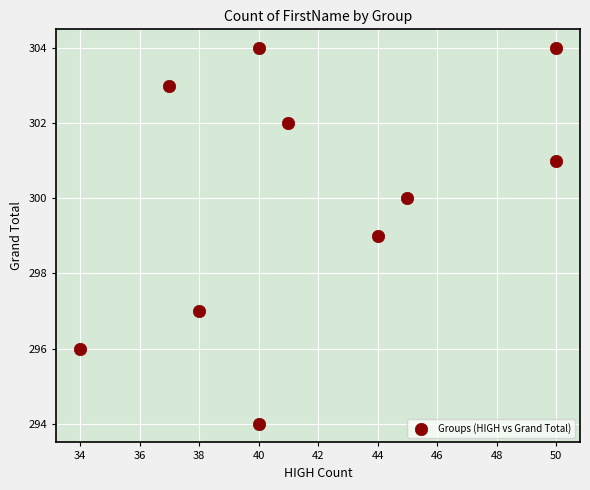

What is the average Y value?

300